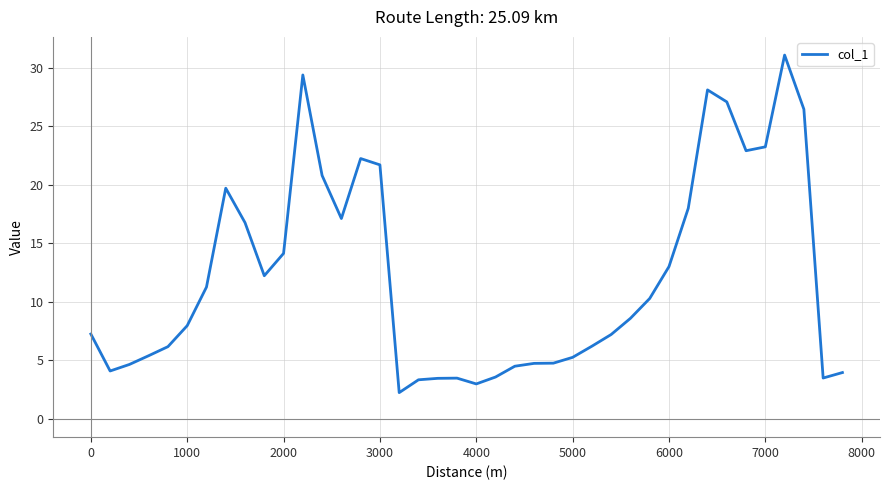

What is the greatest value displayed?

31.1